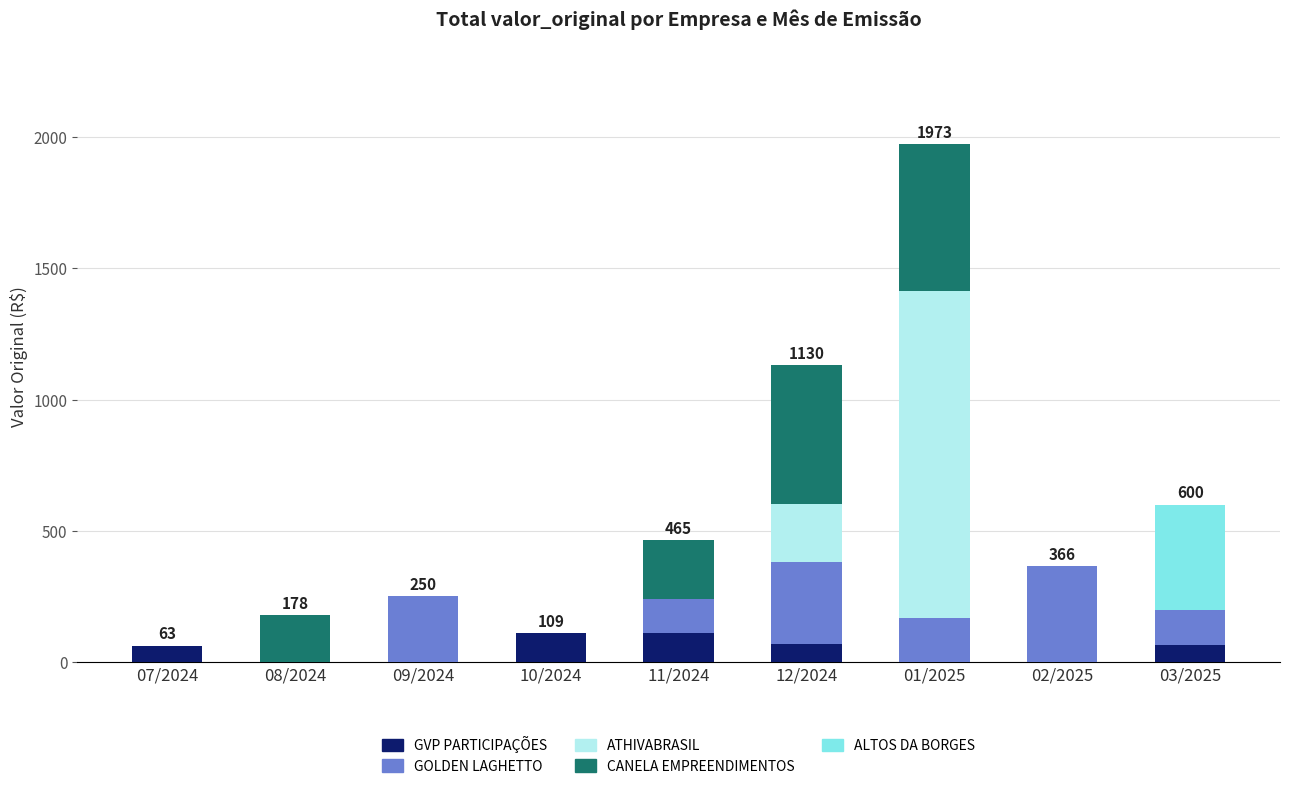

What is the highest value of the GVP PARTICIPAÇÕES series?

108.8